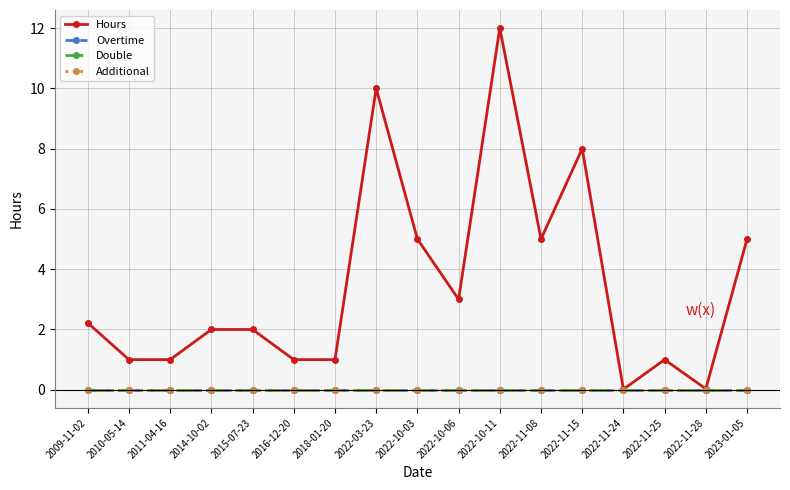

List the labels in order of Double value, smallest first.

2009-11-02, 2010-05-14, 2011-04-16, 2014-10-02, 2015-07-23, 2016-12-20, 2018-01-20, 2022-03-23, 2022-10-03, 2022-10-06, 2022-10-11, 2022-11-08, 2022-11-15, 2022-11-24, 2022-11-25, 2022-11-28, 2023-01-05